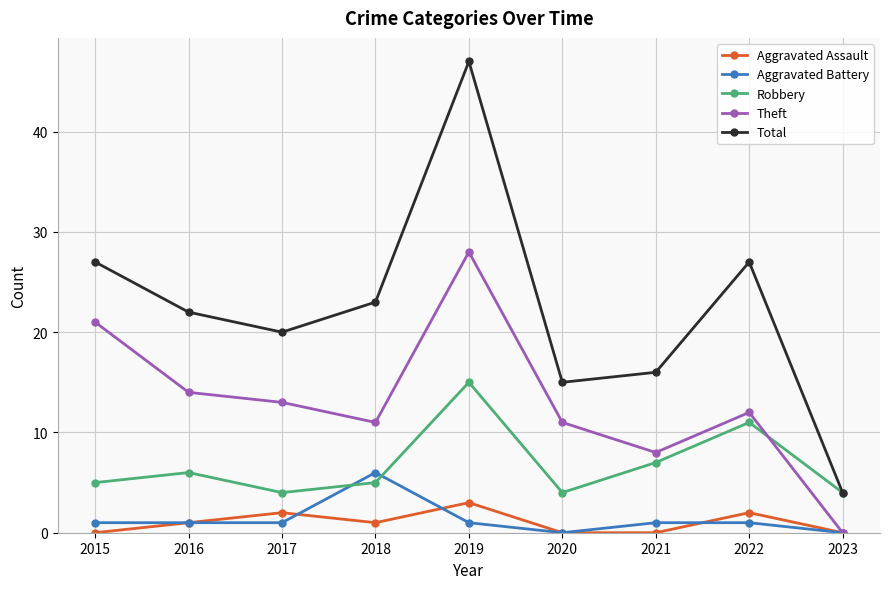

Rank the series by their maximum value, from lowest to highest.

Aggravated Assault, Aggravated Battery, Robbery, Theft, Total